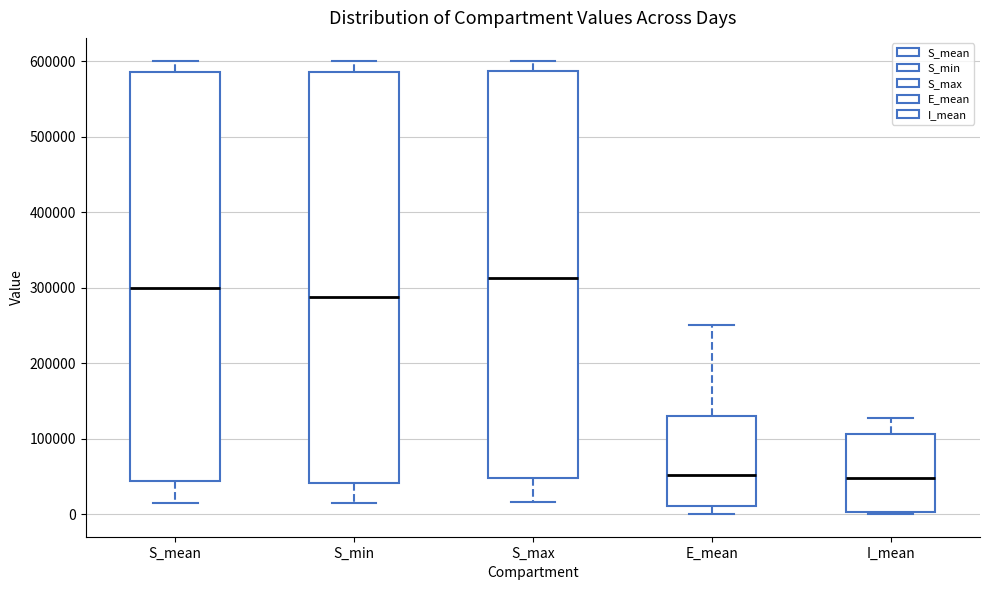

Reading left to right, transcribe this box plot: for each box, give where its median line is, the range the box spans, and where its two whiskers end, as read against the y-axis. The values are not printed on the chart, so give them approximately, as read against the axis.

S_mean: median 300000, box 40000 to 590000, whiskers 20000 to 600000
S_min: median 290000, box 40000 to 590000, whiskers 10000 to 600000
S_max: median 310000, box 50000 to 590000, whiskers 20000 to 600000
E_mean: median 50000, box 10000 to 130000, whiskers 0 to 250000
I_mean: median 50000, box 0 to 110000, whiskers 0 to 130000